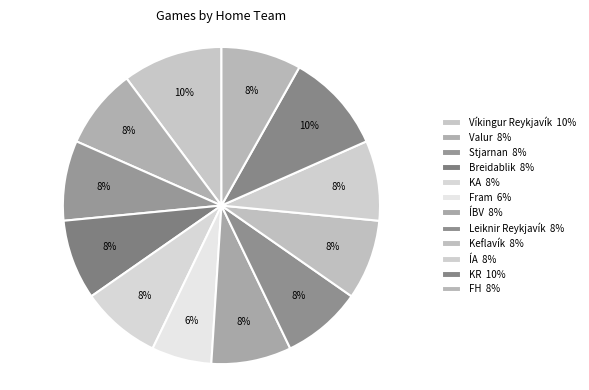

How many slices are in this pie chart?

12